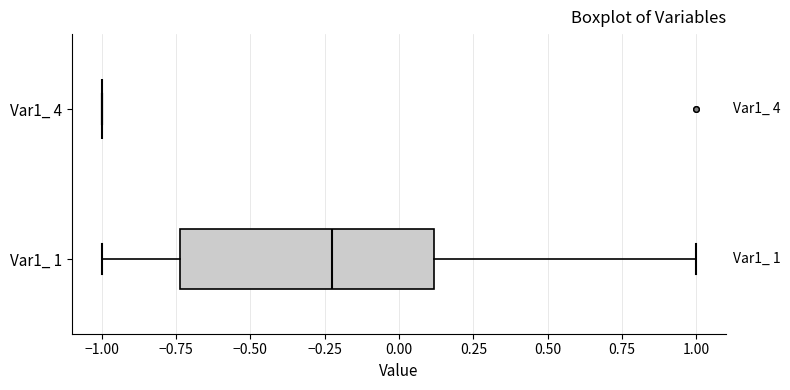

Which box is the widest, from its left edge to its right edge?

Var1_ 1